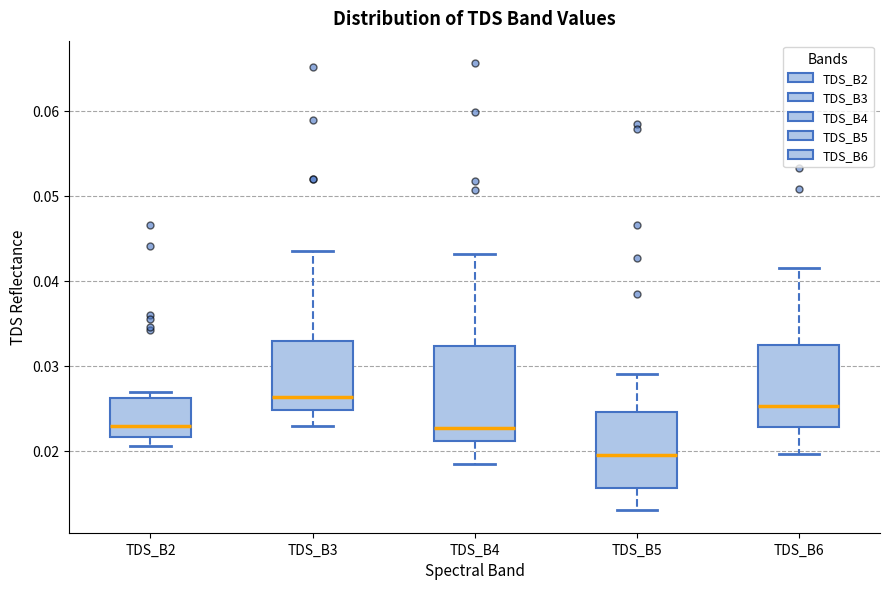

Reading left to right, transcribe this box plot: for each box, give where its median line is, the range the box spans, and where its two whiskers end, as read against the y-axis. The values are not printed on the chart, so give them approximately, as read against the axis.

TDS_B2: median 0.023, box 0.022 to 0.026, whiskers 0.021 to 0.027
TDS_B3: median 0.026, box 0.025 to 0.033, whiskers 0.023 to 0.043
TDS_B4: median 0.023, box 0.021 to 0.032, whiskers 0.018 to 0.043
TDS_B5: median 0.020, box 0.016 to 0.025, whiskers 0.013 to 0.029
TDS_B6: median 0.025, box 0.023 to 0.032, whiskers 0.020 to 0.042